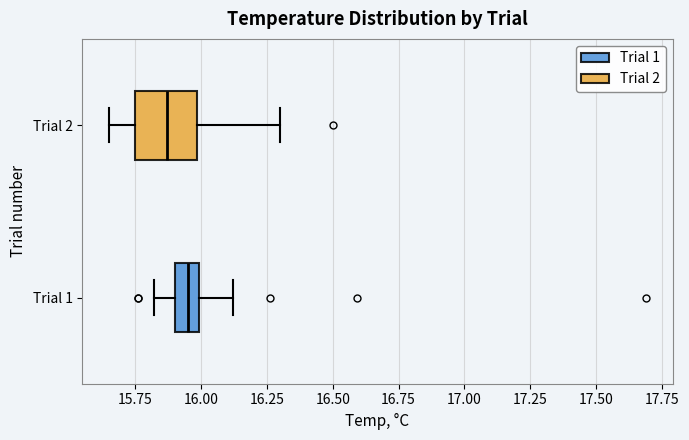

Reading bottom to top, transcribe this box plot: for each box, give where its median line is, the range the box spans, and where its two whiskers end, as read against the x-axis. The values are not printed on the chart, so give them approximately, as read against the axis.

Trial 1: median 15.95, box 15.90 to 16.00, whiskers 15.80 to 16.10
Trial 2: median 15.85, box 15.75 to 16.00, whiskers 15.65 to 16.30